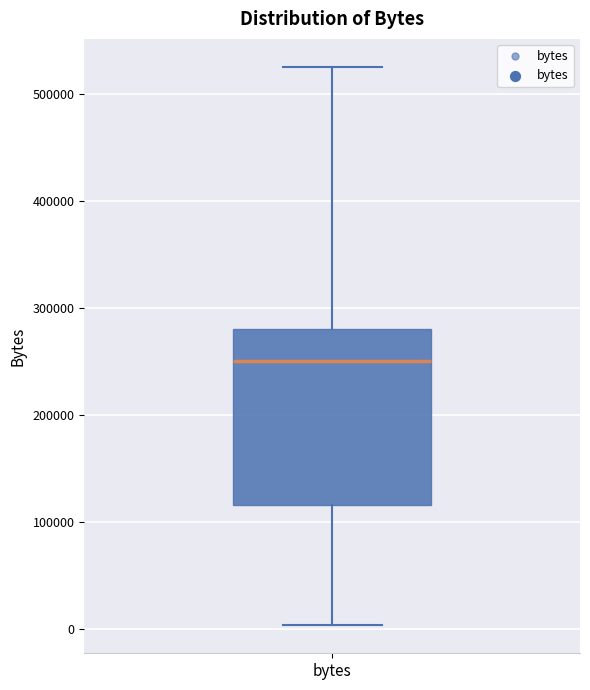

Read this box plot against the y-axis: the position of the median line, the range covered by the box, and the ends of both whiskers. The values are not printed on the chart, so give them approximately, as read against the axis.

median 250000, box 120000 to 280000, whiskers 0 to 530000